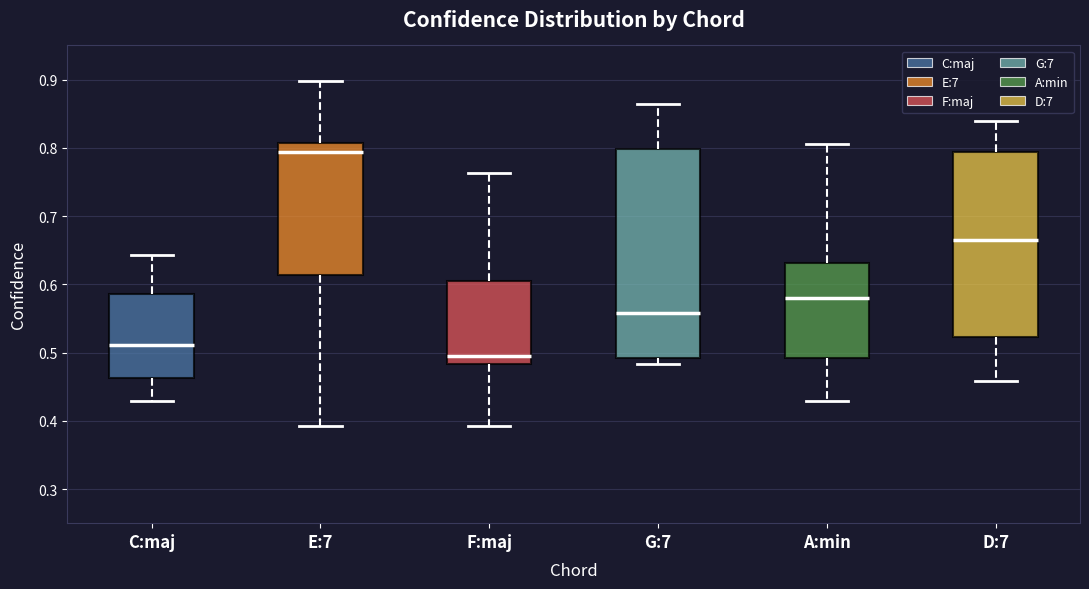

Which box has the highest median line?

E:7